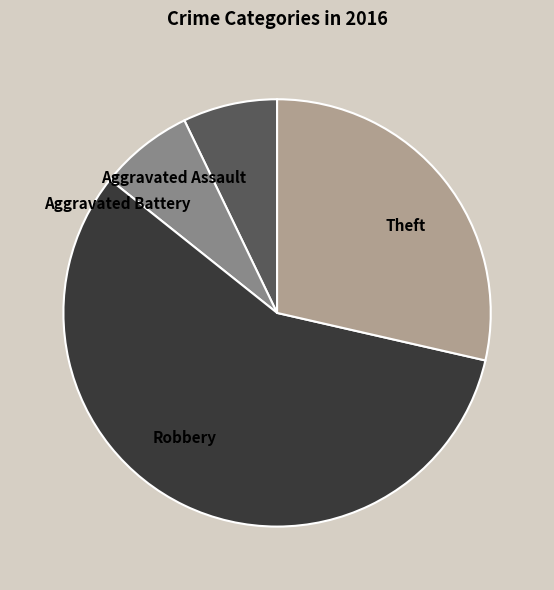

Does any single category account for the majority?

Yes